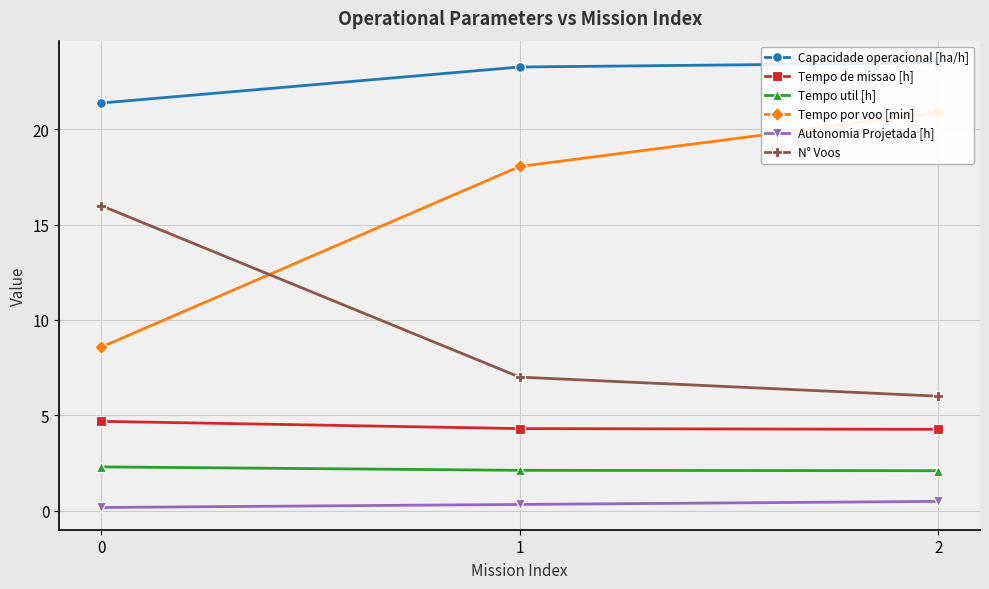

What is the total value across all series at 0?

53.1